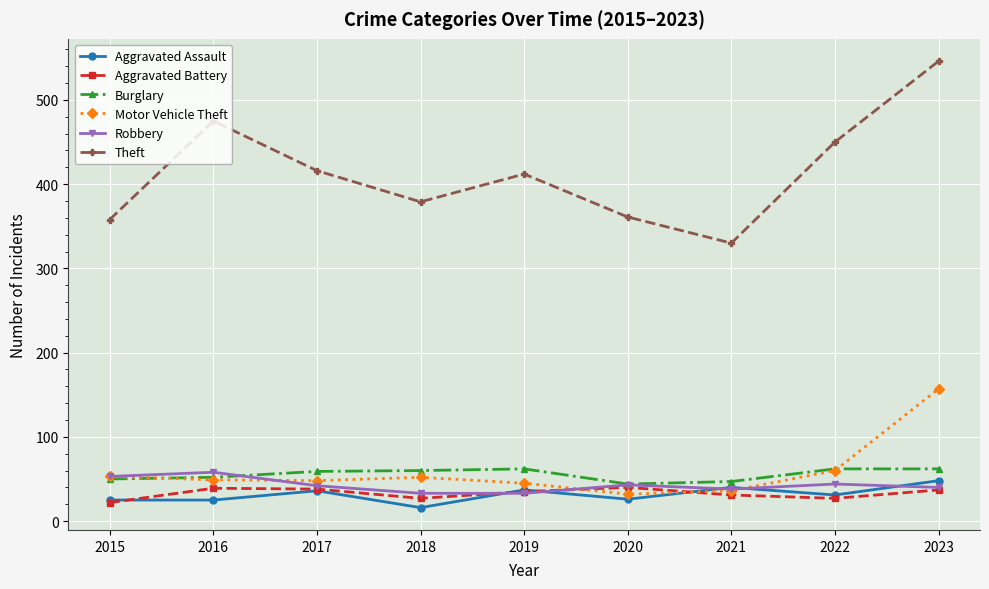

Is it true that Motor Vehicle Theft equals 48 at 2017?

True